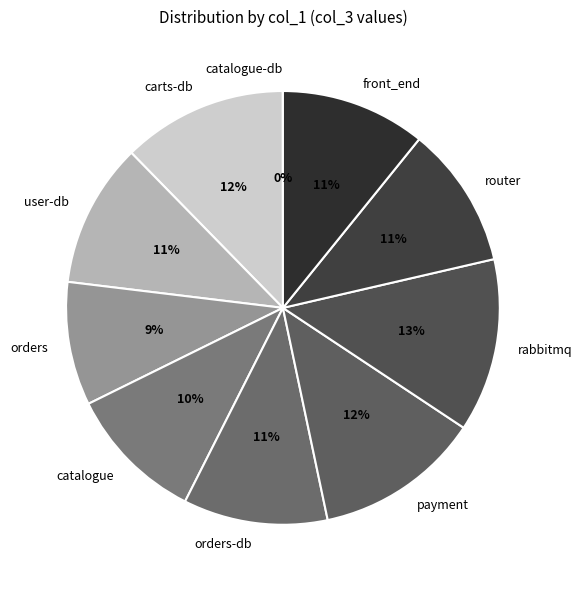

To the nearest percent, what portion does payment represent?

12%